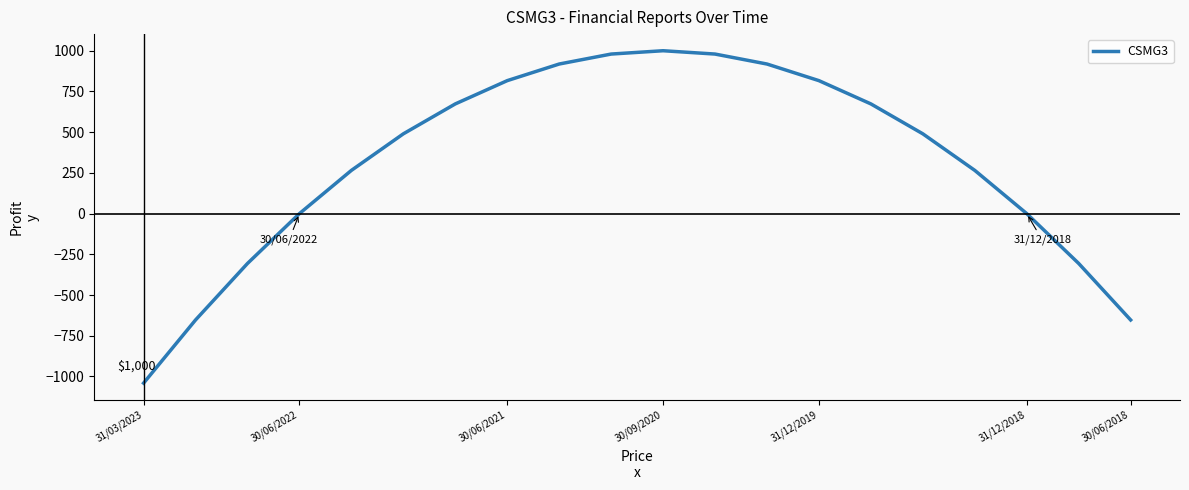

What is the maximum value shown in the chart?

1000.0